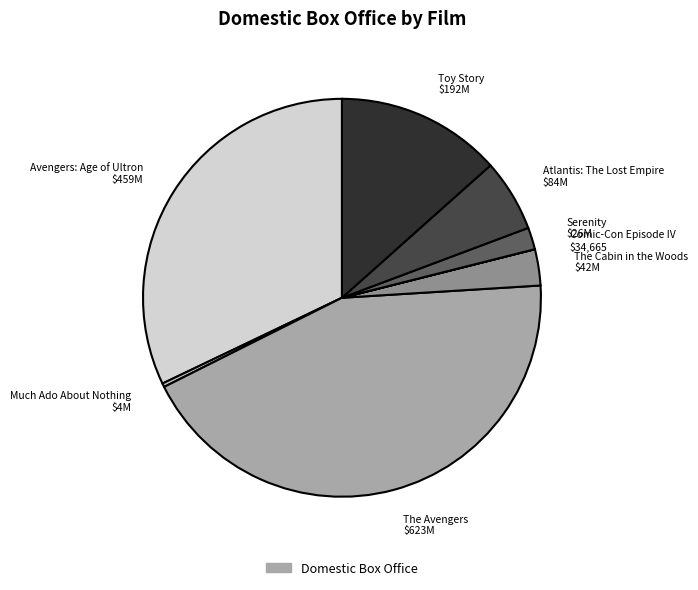

The Serenity $26M slice represents 17% of the pie. True or false?

False